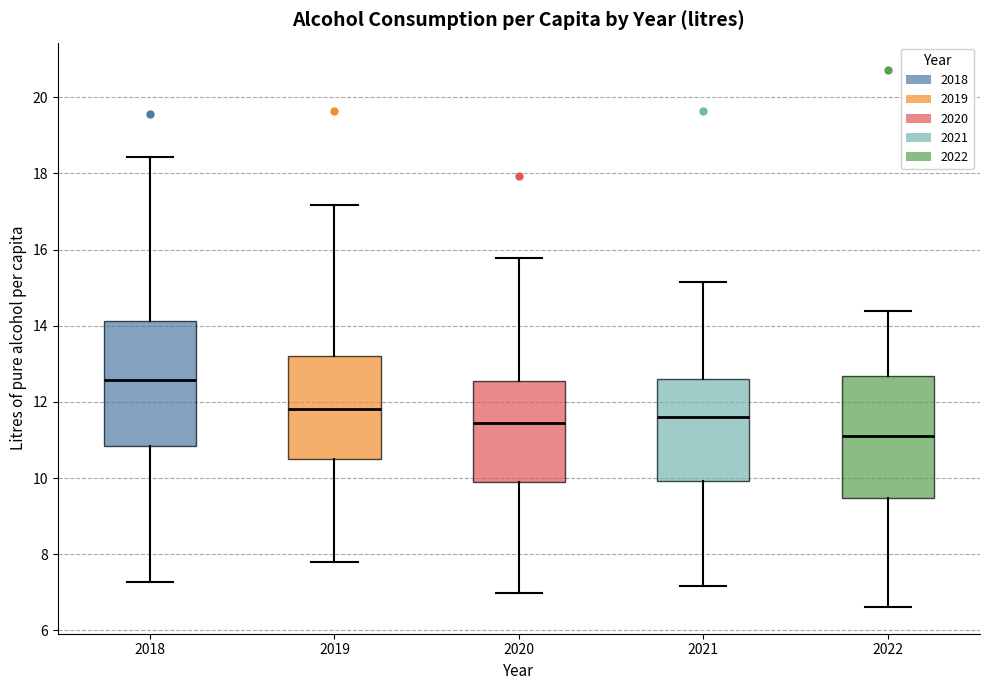

Which box's median line is the lowest?

2022